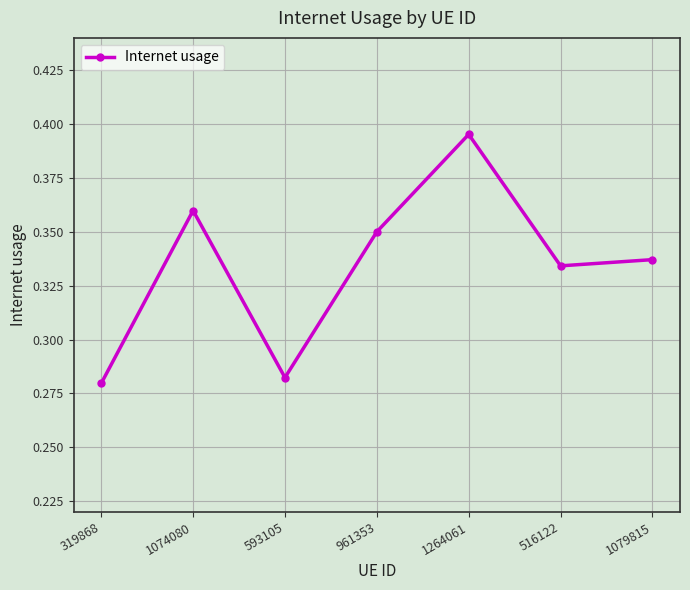

How many values are between 0 and 1?

7